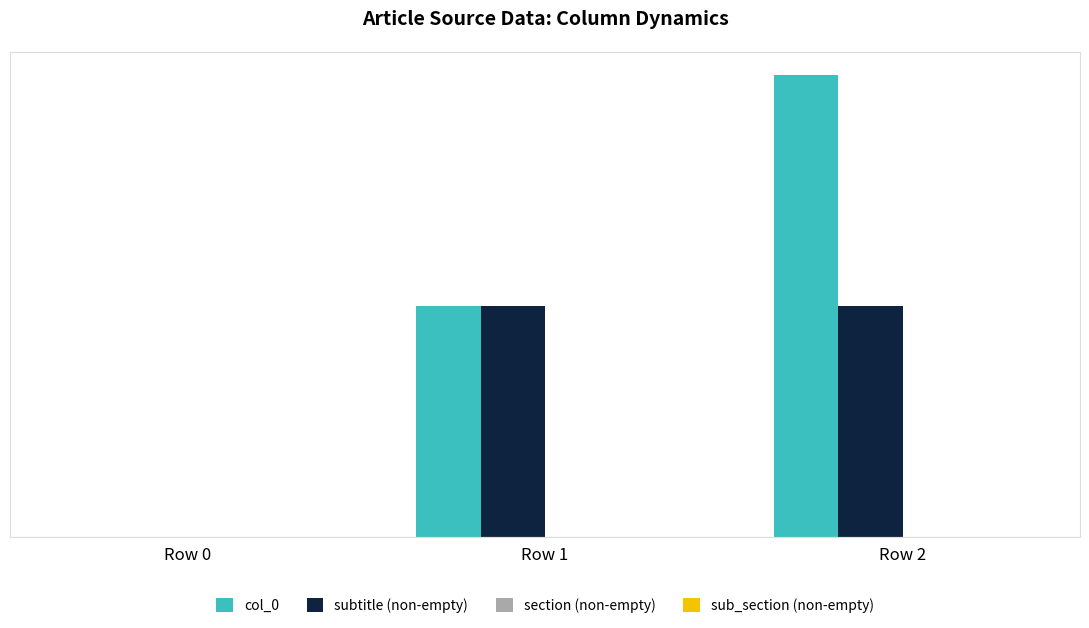

Does the chart contain stacked bars?

No